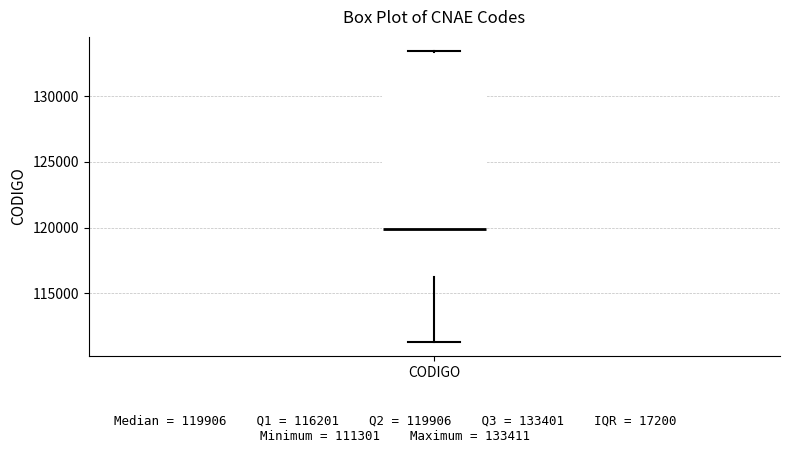

Transcribe this box plot: give where the median line is, the range the box spans, and where the two whiskers end, as read against the y-axis. The values are not printed on the chart, so give them approximately, as read against the axis.

median 120000, box 116000 to 133500, whiskers 111500 to 133500